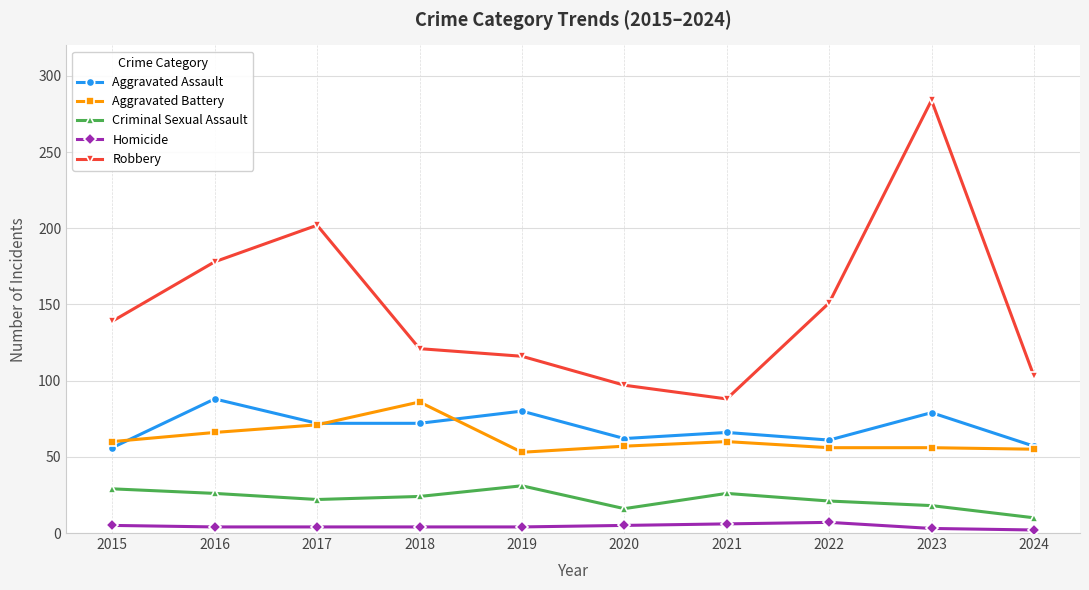

Rank the series at 2018 from highest to lowest value.

Robbery, Aggravated Battery, Aggravated Assault, Criminal Sexual Assault, Homicide